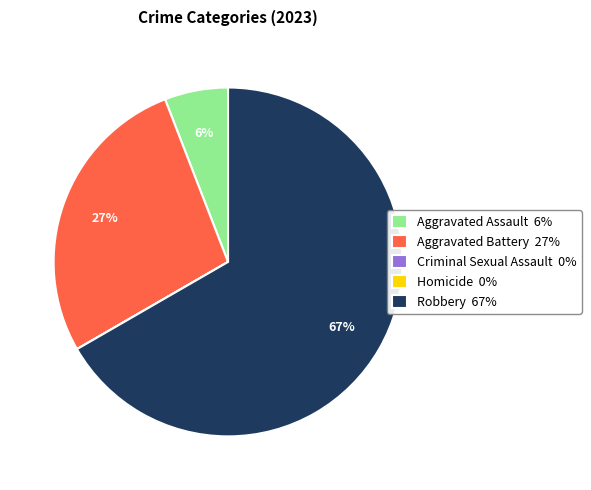

Which category has the biggest portion of the pie?

Robbery 67%